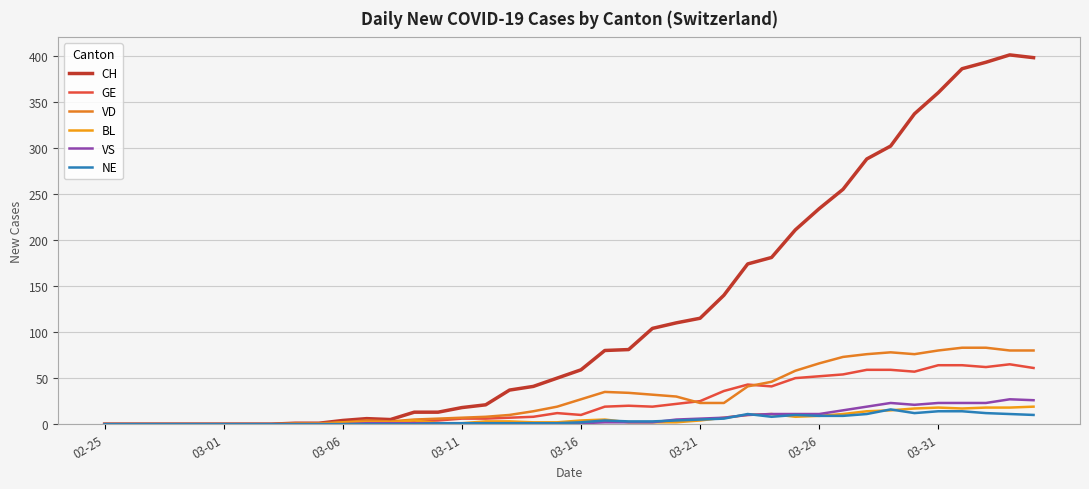

Is this an area chart (filled region under the line)?

No